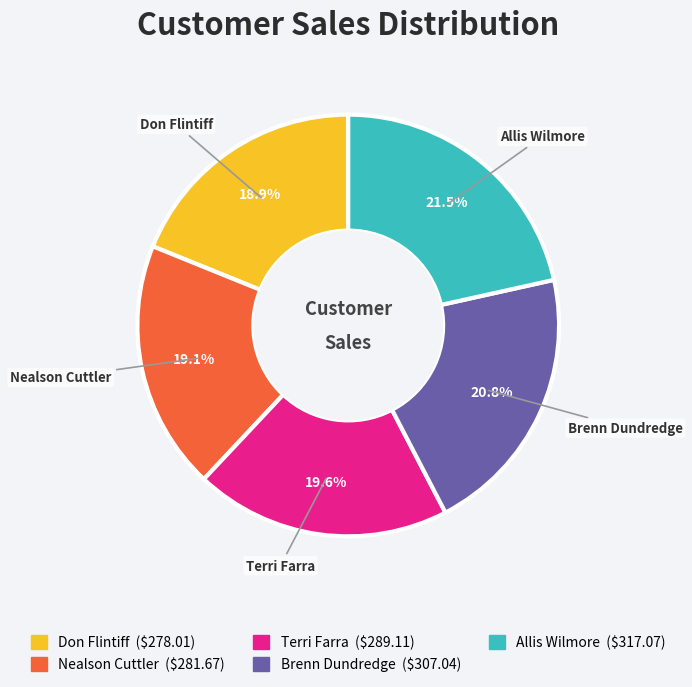

Is there a majority slice in this chart?

No